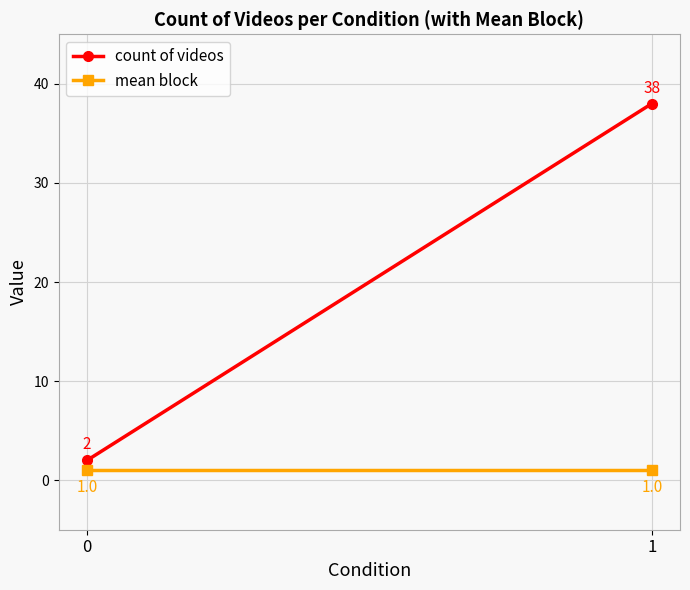

Reading right to left, what are all the values shown in this chart?

count of videos: 1=38	0=2
mean block: 1=1	0=1